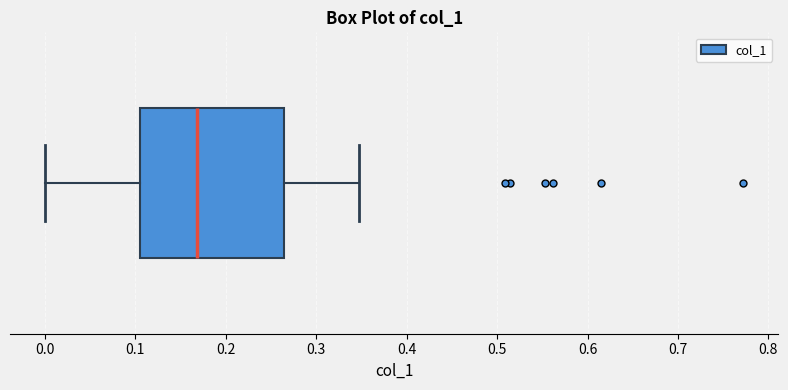

Where is the right edge of the box on the x-axis? The values are not printed on the chart, so give them approximately, as read against the axis.

0.26